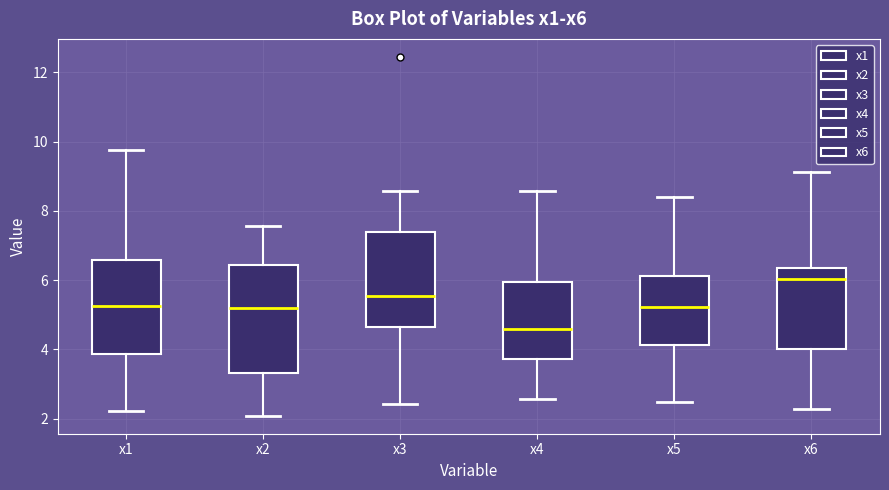

Reading left to right, transcribe this box plot: for each box, give where its median line is, the range the box spans, and where its two whiskers end, as read against the y-axis. The values are not printed on the chart, so give them approximately, as read against the axis.

x1: median 5.2, box 3.8 to 6.6, whiskers 2.2 to 9.8
x2: median 5.2, box 3.4 to 6.4, whiskers 2.0 to 7.6
x3: median 5.6, box 4.6 to 7.4, whiskers 2.4 to 8.6
x4: median 4.6, box 3.8 to 6.0, whiskers 2.6 to 8.6
x5: median 5.2, box 4.2 to 6.2, whiskers 2.4 to 8.4
x6: median 6.0, box 4.0 to 6.4, whiskers 2.2 to 9.2